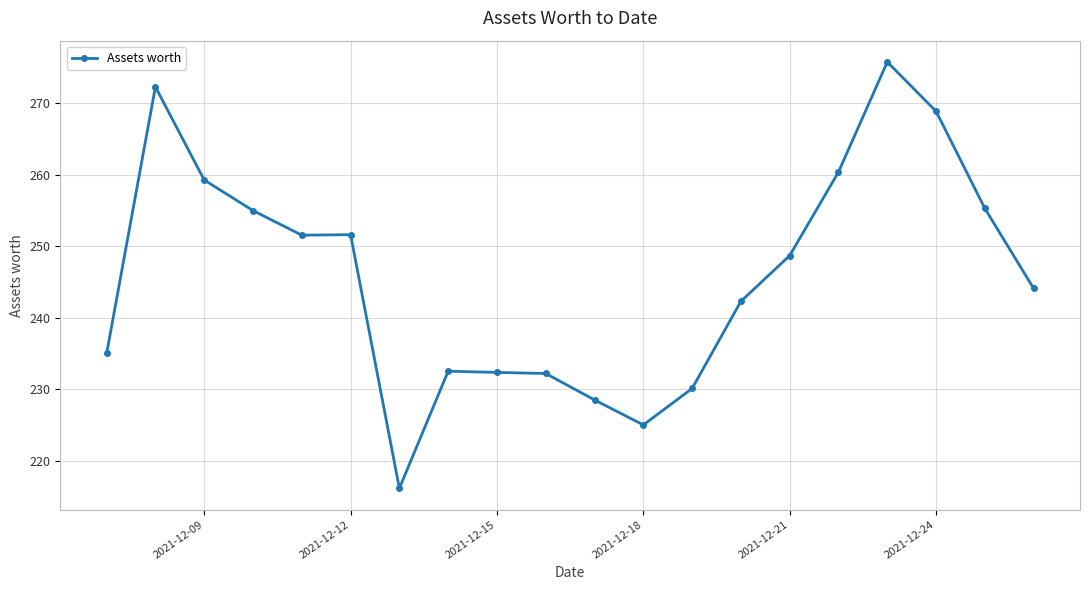

What is the minimum value shown in the chart?

216.1